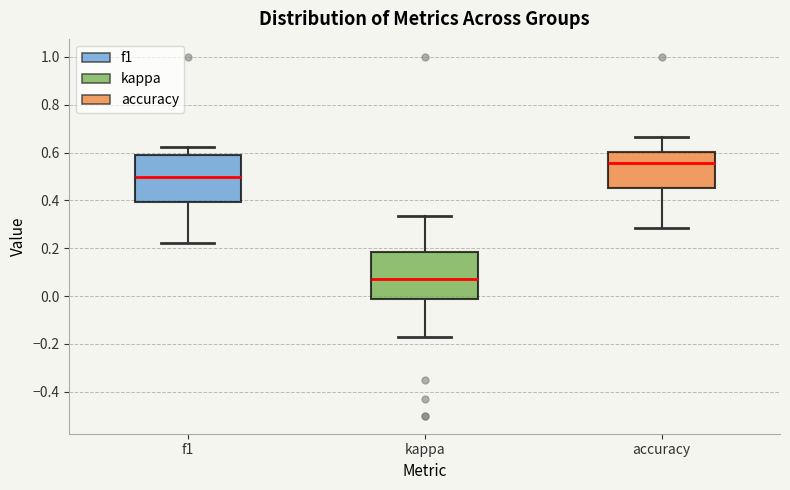

Where is the upper edge of the box for f1 on the y-axis? The values are not printed on the chart, so give them approximately, as read against the axis.

0.58